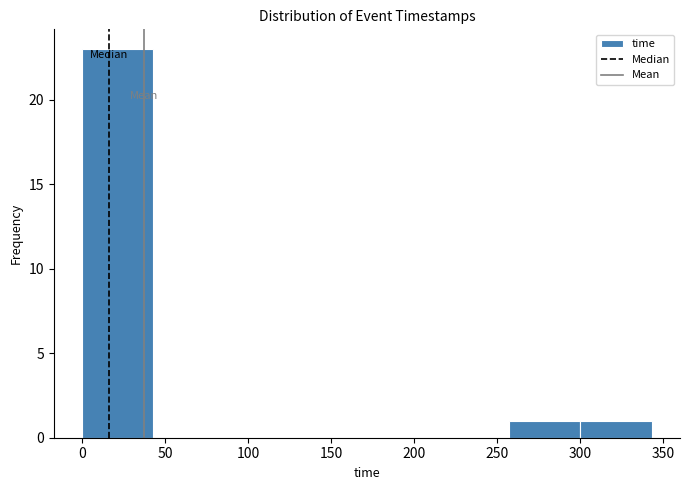

Reading left to right, list every bar in this chart as the range it spans on the x-axis followed by its height. Neither the bar edges nor the heights are printed on the chart, so give them approximately, as read against the axes.

0 to 45: 23
45 to 85: 0
85 to 130: 0
130 to 170: 0
170 to 215: 0
215 to 255: 0
255 to 300: 1
300 to 345: 1